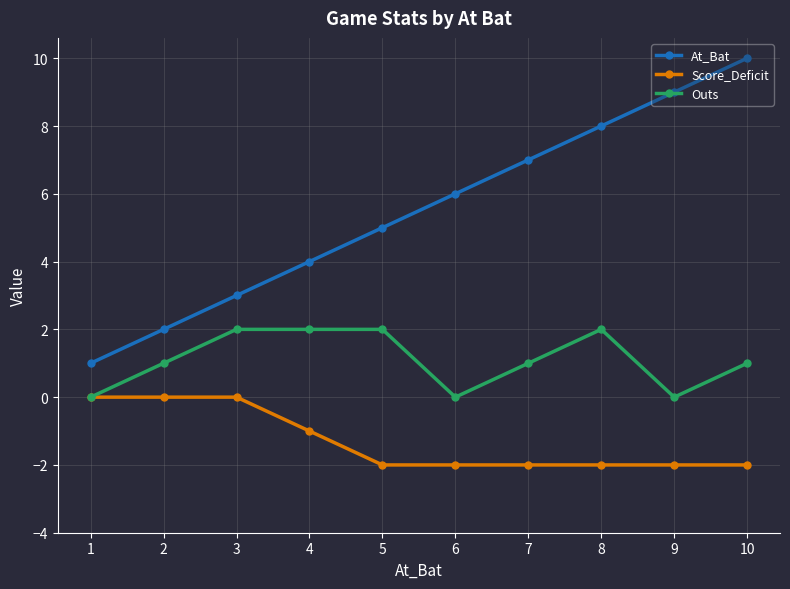

Which series changed the most between 2 and 10?

At_Bat